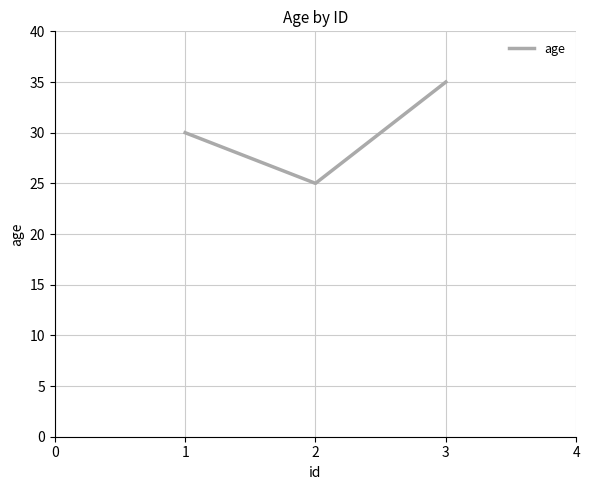

Count the number of data series in this chart.

1